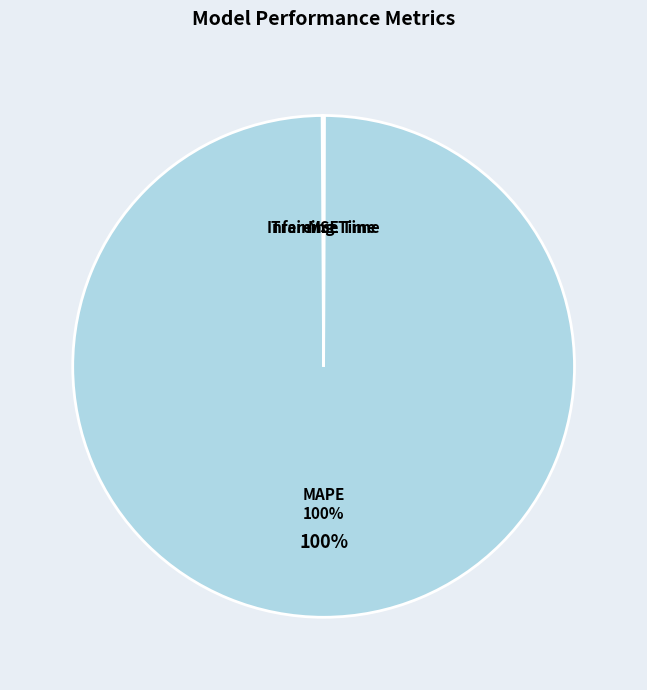

To the nearest percent, what portion does MAPE represent?

100%